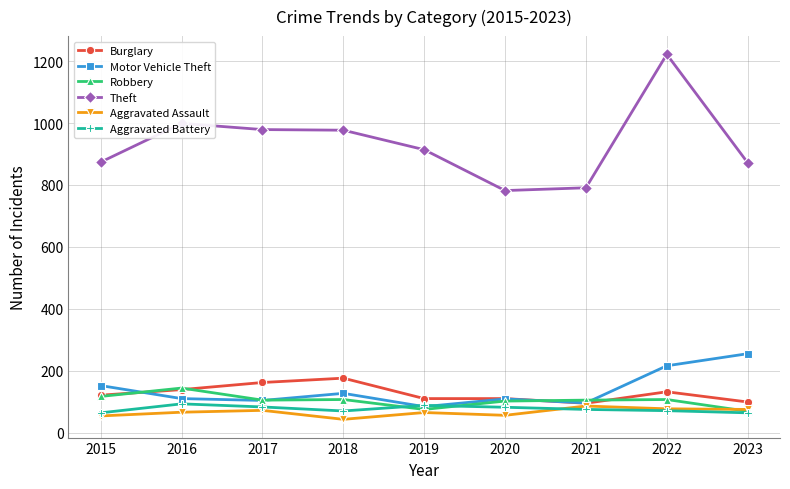

At which category does Robbery reach its first local peak?

2016